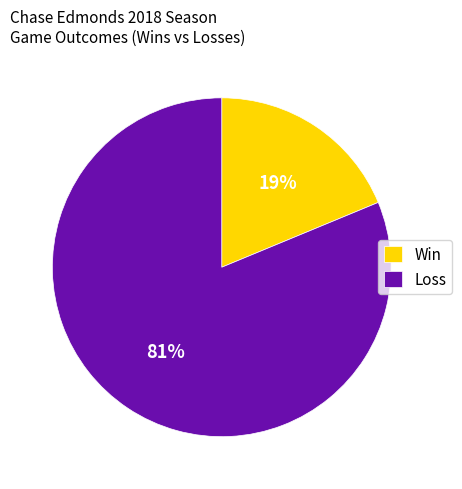

Is the sum of Win and Loss greater than half?

Yes